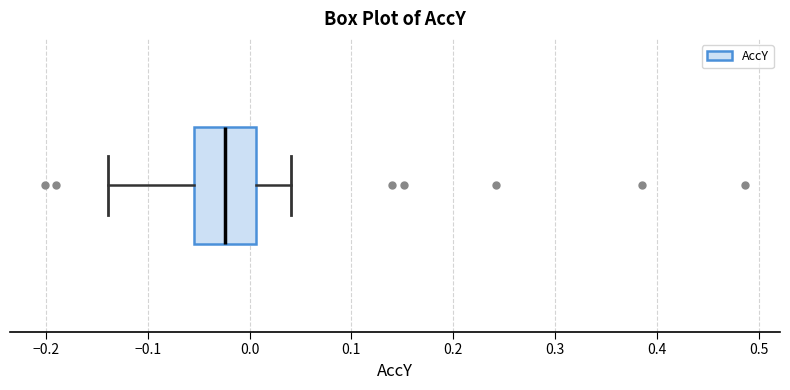

Read this box plot against the x-axis: the position of the median line, the range covered by the box, and the ends of both whiskers. The values are not printed on the chart, so give them approximately, as read against the axis.

median -0.02, box -0.05 to 0.01, whiskers -0.14 to 0.04